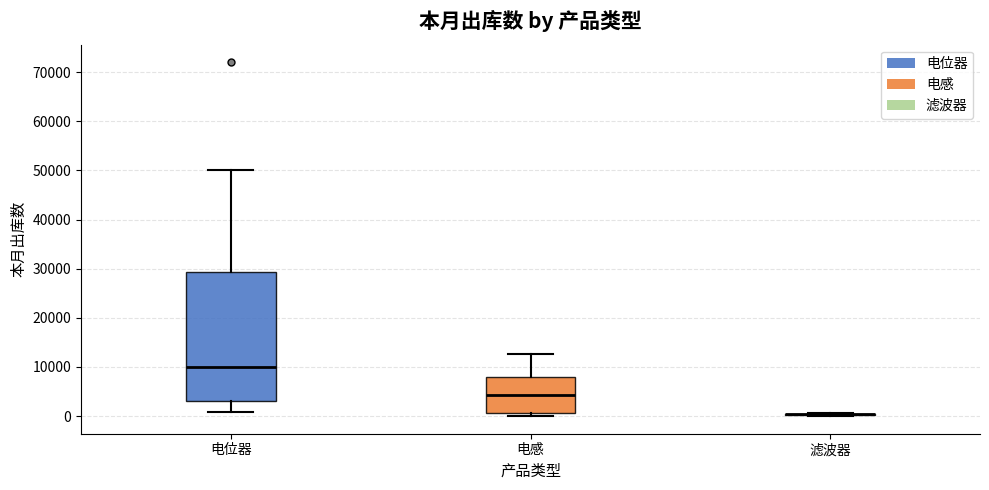

Where does the upper whisker of the box for 电感 end on the y-axis? The values are not printed on the chart, so give them approximately, as read against the axis.

13000